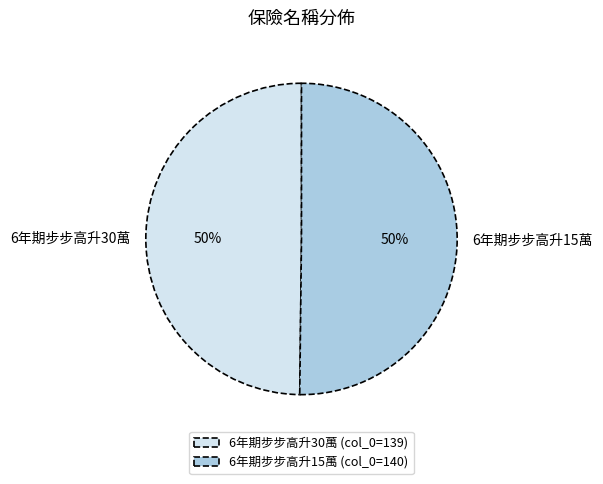

True or false: 6年期步步高升15萬 accounts for 44% of the total.

False